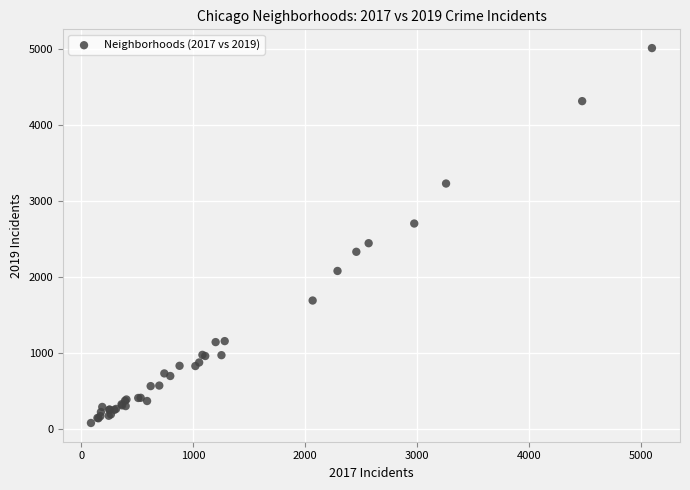

What Y value in the scatter plot is closest to 2542?

2441